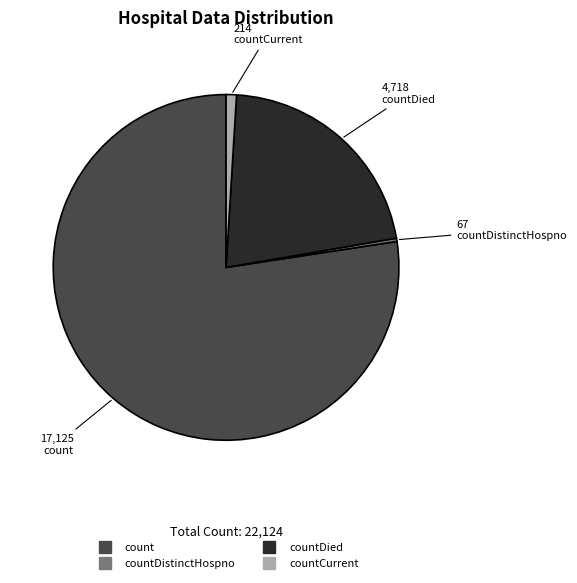

Count the number of slices in the pie.

4